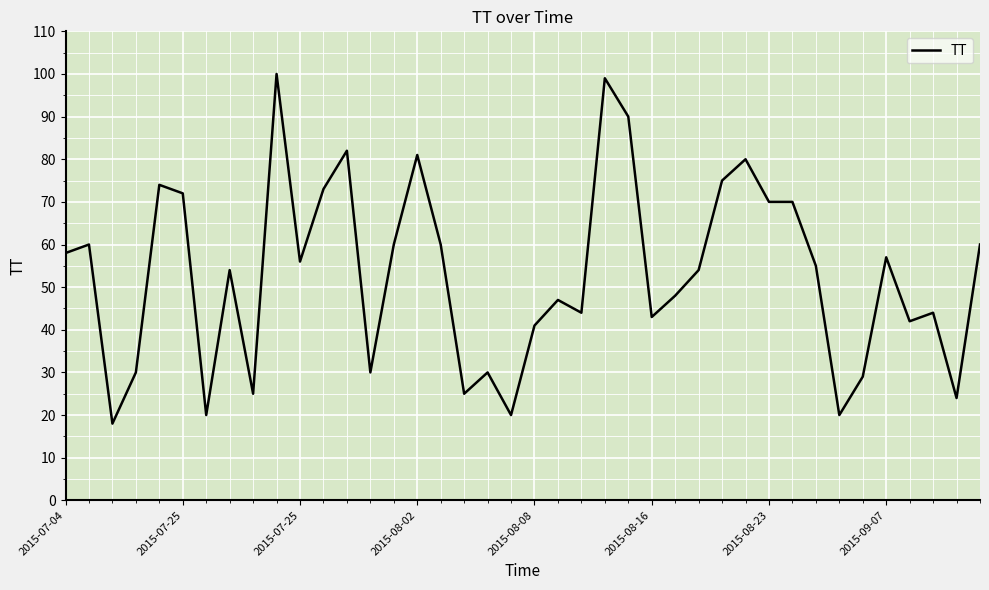

Is this an area chart (filled region under the line)?

No